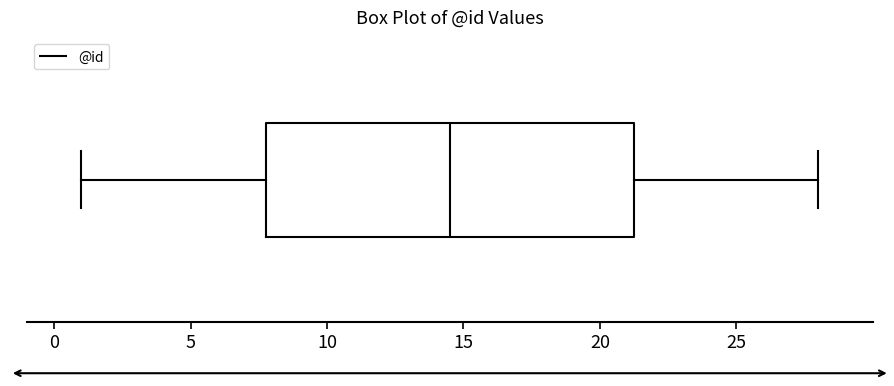

Transcribe this box plot: give where the median line is, the range the box spans, and where the two whiskers end, as read against the x-axis. The values are not printed on the chart, so give them approximately, as read against the axis.

median 14.5, box 8.0 to 21.5, whiskers 1.0 to 28.0